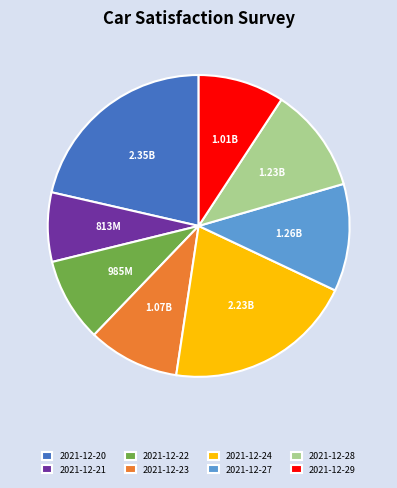

What is the largest slice in the pie chart?

2021-12-20